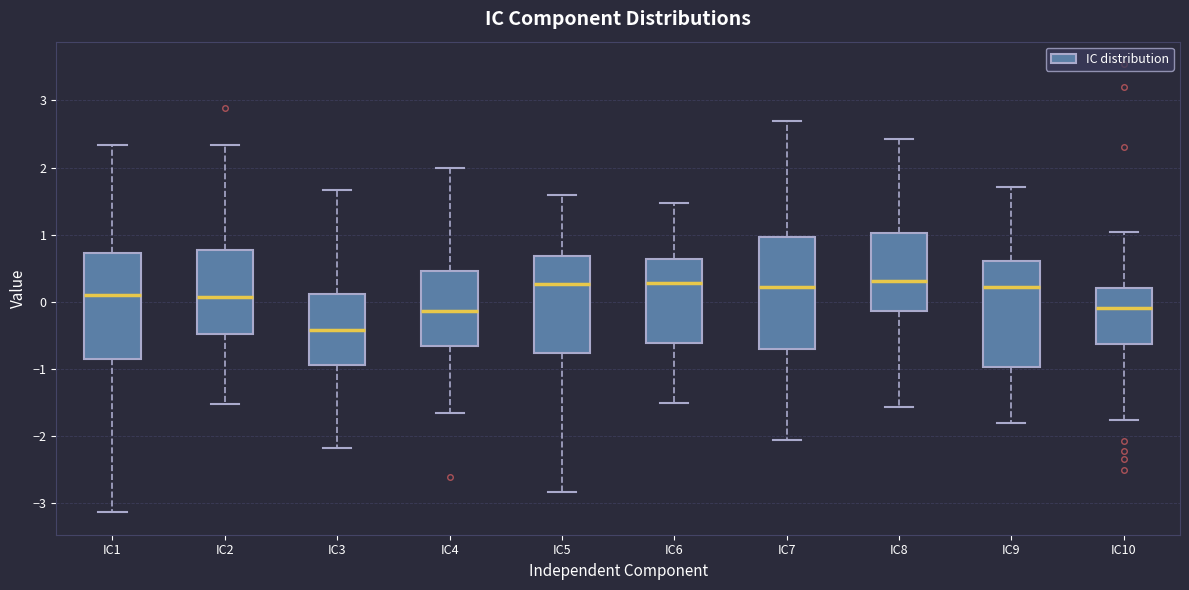

Reading left to right, read every box against the y-axis: the position of its median line, the range the box covers, and the ends of its whiskers. The values are not printed on the chart, so give them approximately, as read against the axis.

IC1: median 0.1, box -0.9 to 0.7, whiskers -3.1 to 2.3
IC2: median 0.1, box -0.5 to 0.8, whiskers -1.5 to 2.3
IC3: median -0.4, box -0.9 to 0.1, whiskers -2.2 to 1.7
IC4: median -0.1, box -0.7 to 0.5, whiskers -1.7 to 2.0
IC5: median 0.3, box -0.8 to 0.7, whiskers -2.8 to 1.6
IC6: median 0.3, box -0.6 to 0.6, whiskers -1.5 to 1.5
IC7: median 0.2, box -0.7 to 1.0, whiskers -2.1 to 2.7
IC8: median 0.3, box -0.1 to 1.0, whiskers -1.6 to 2.4
IC9: median 0.2, box -1.0 to 0.6, whiskers -1.8 to 1.7
IC10: median -0.1, box -0.6 to 0.2, whiskers -1.8 to 1.0